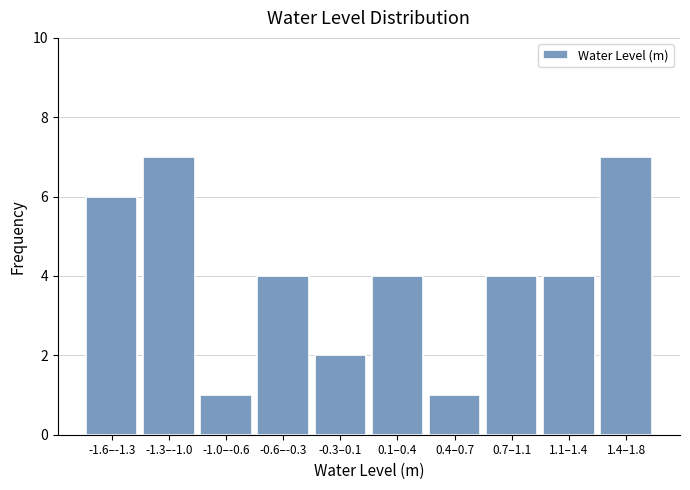

Reading right to left, list all the values displayed in this chart.

1.4–1.8=7	1.1–1.4=4	0.7–1.1=4	0.4–0.7=1	0.1–0.4=4	-0.3–0.1=2	-0.6–-0.3=4	-1.0–-0.6=1	-1.3–-1.0=7	-1.6–-1.3=6